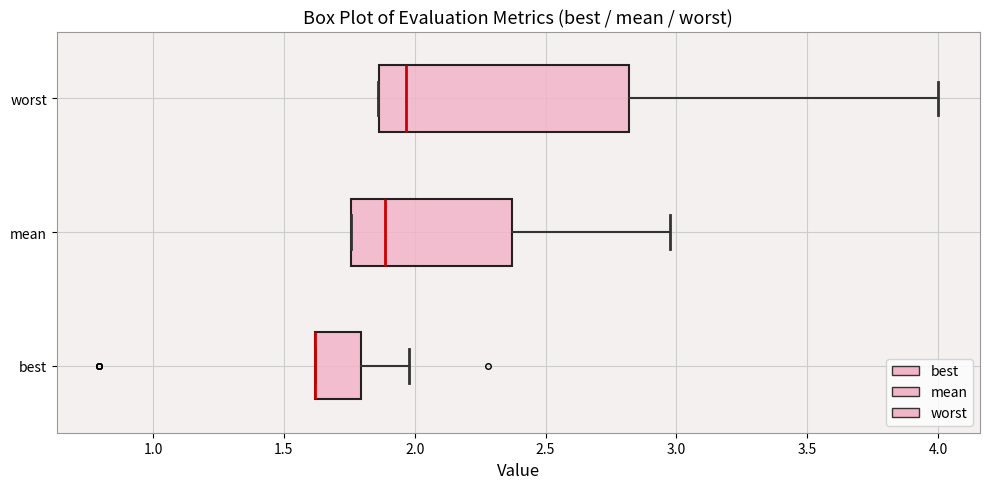

Reading bottom to top, read every box against the x-axis: the position of its median line, the range the box covers, and the ends of its whiskers. The values are not printed on the chart, so give them approximately, as read against the axis.

best: median 1.60 (drawn on the box's left edge), box 1.60 to 1.80, whiskers 1.60 to 2.00
mean: median 1.90, box 1.75 to 2.35, whiskers 1.75 to 3.00
worst: median 1.95, box 1.85 to 2.80, whiskers 1.85 to 4.00